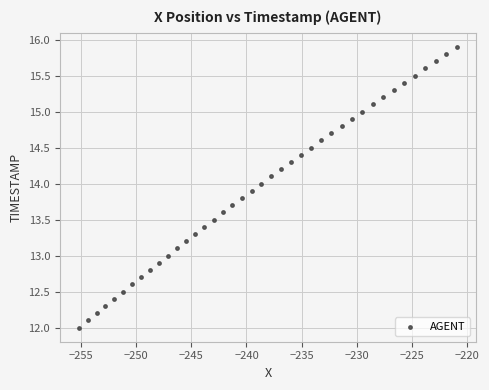

What is the range of X values (max minus min)?

34.3